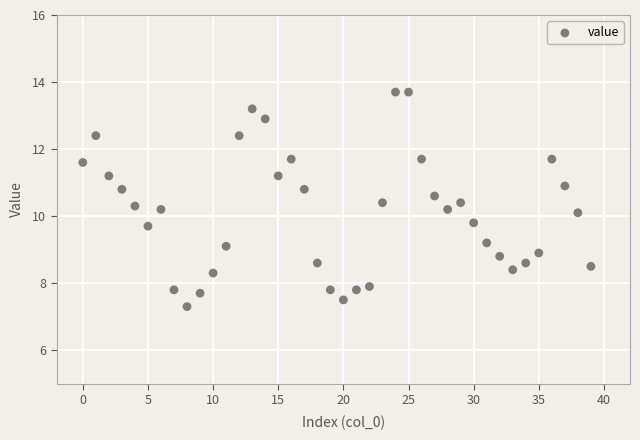

What is the range of Y values (max minus min)?

6.4